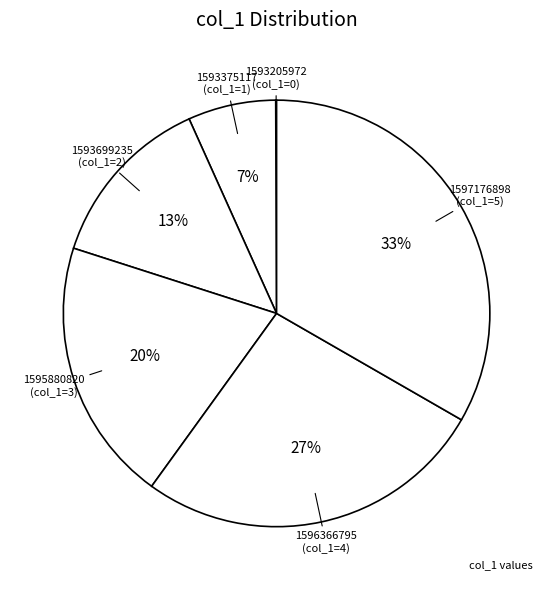

To the nearest percent, what is the difference between the largest and smallest slice percentages?

33%